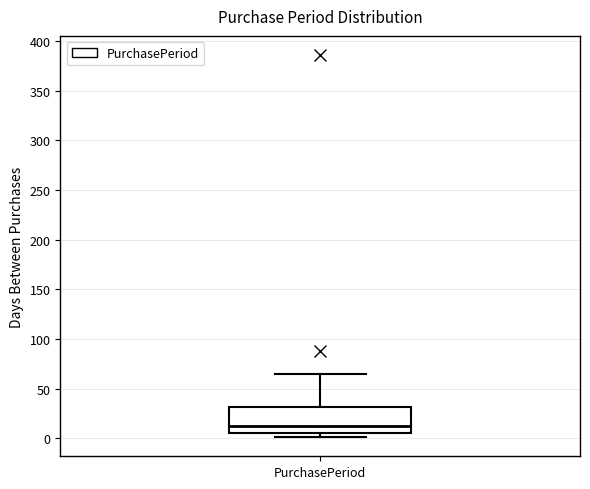

Read this box plot against the y-axis: the position of the median line, the range covered by the box, and the ends of both whiskers. The values are not printed on the chart, so give them approximately, as read against the axis.

median 10, box 5 to 30, whiskers 0 to 65